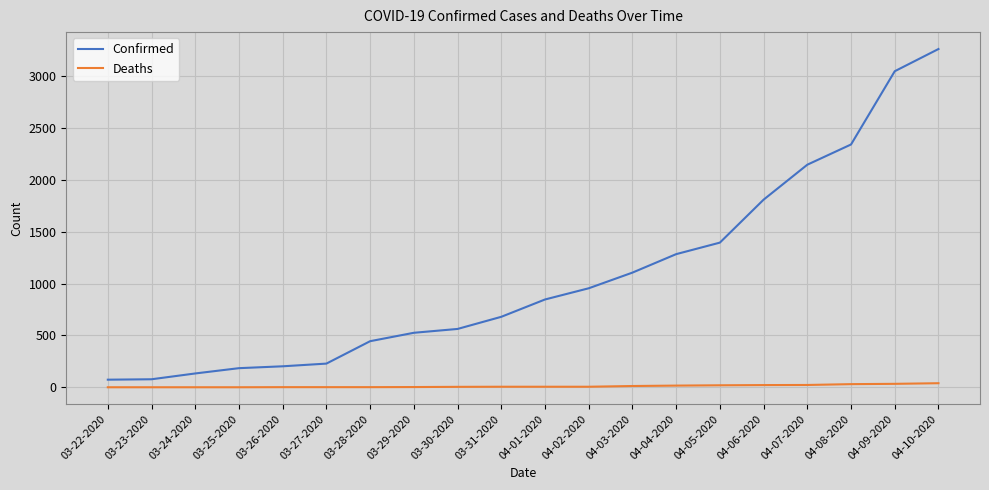

True or false: Confirmed and Deaths intersect in this chart.

False